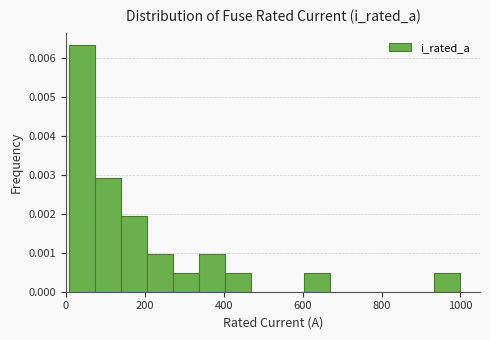

Read against the x-axis, roughly where is the centre of the tallest bar?

40